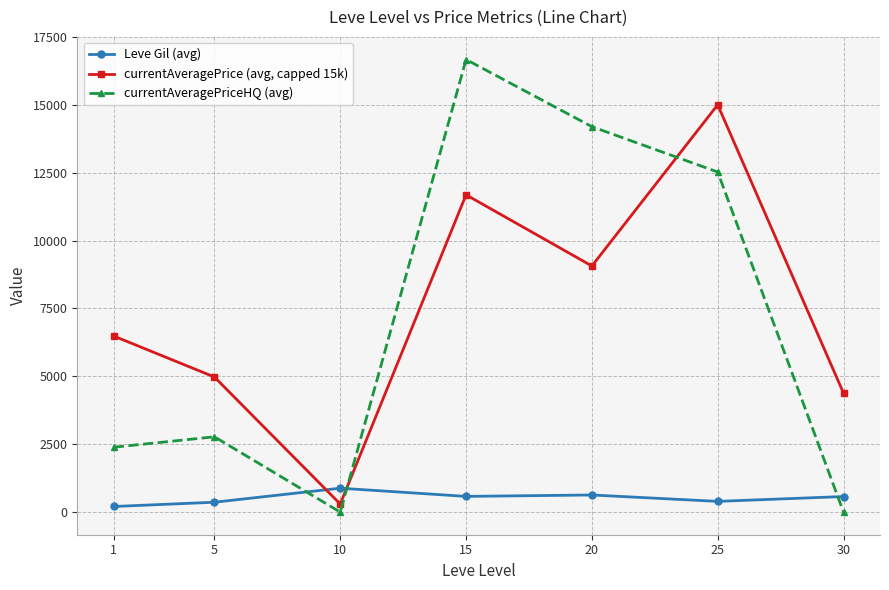

How many values in the Leve Gil (avg) series are below 573?

3